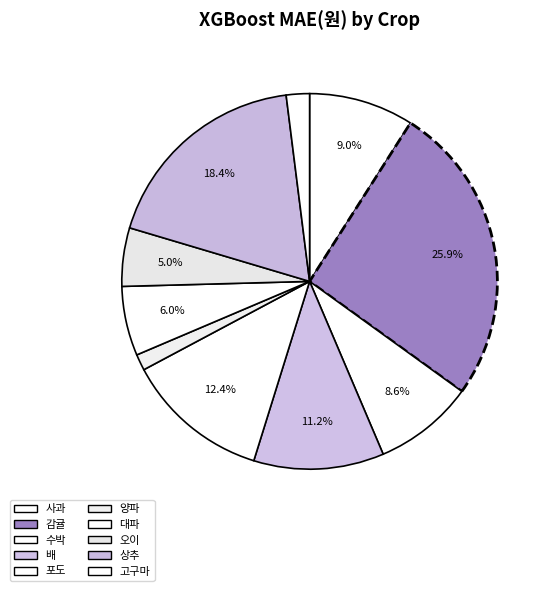

What percentage is the 배 slice, to the nearest percent?

11%